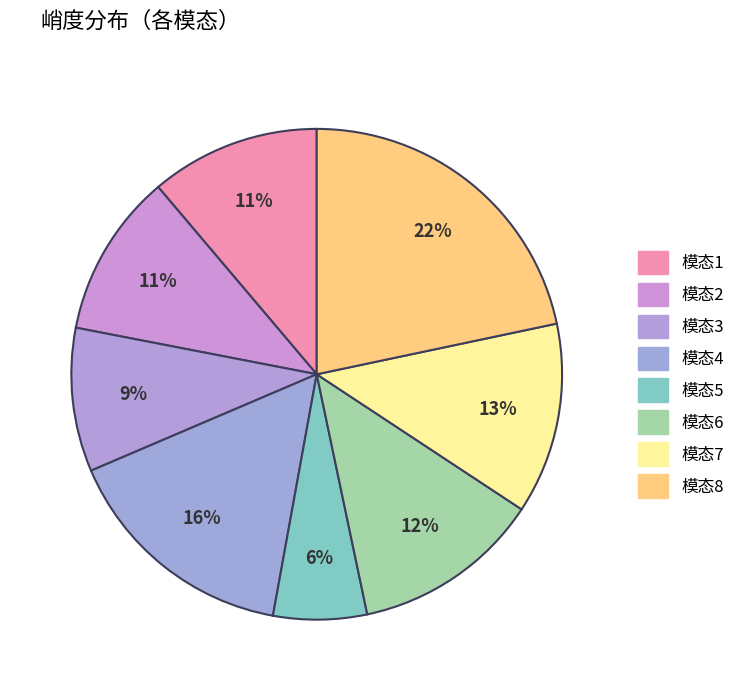

How much of the chart is everything except 模态6?

87.6%